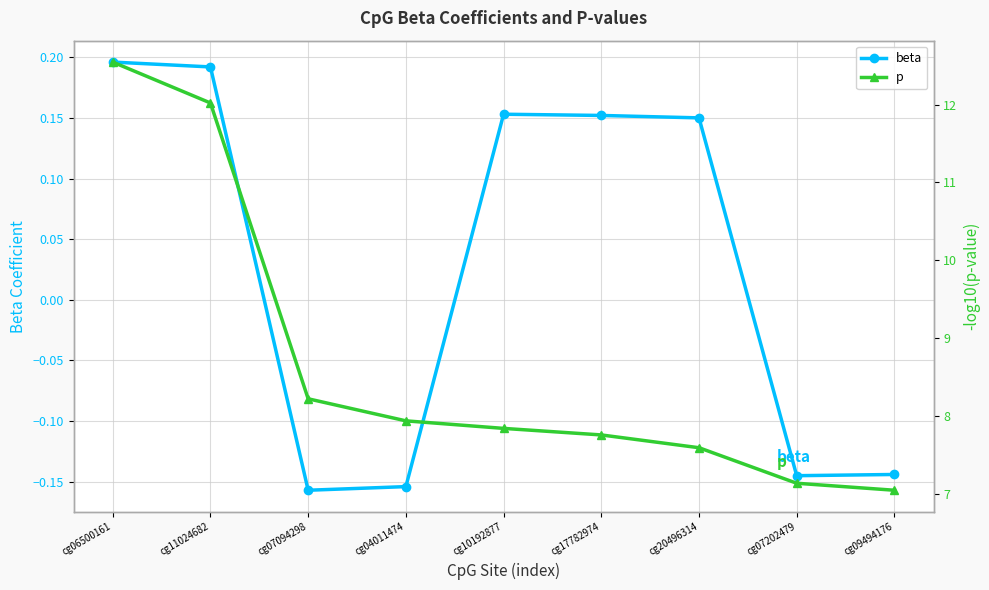

How many positive values does the beta series have?

5